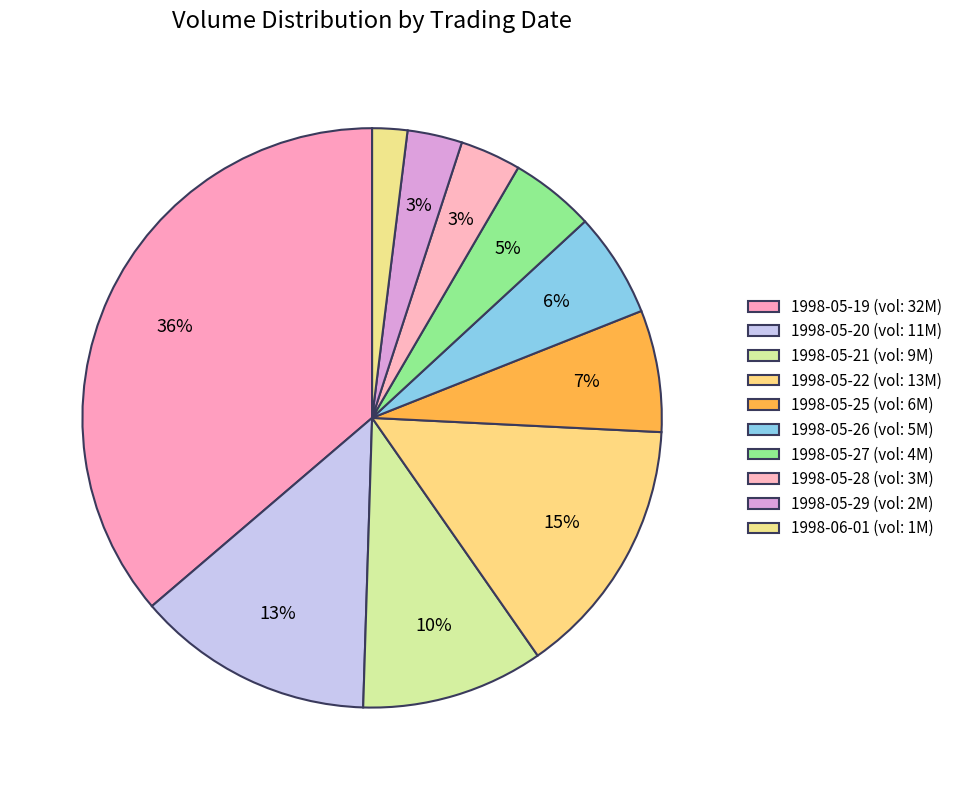

How many segments does this pie chart have?

10